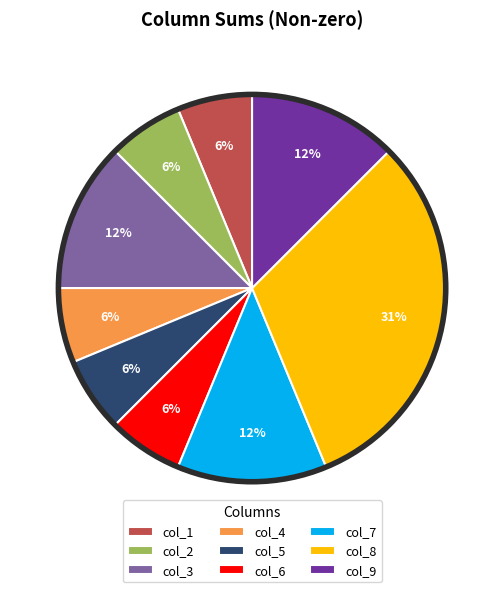

Does col_4 represent more than half of the total?

No